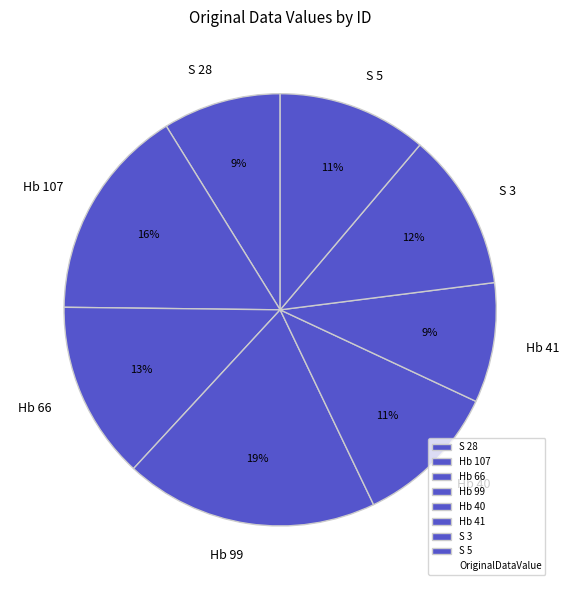

Which slice is the largest?

Hb 99